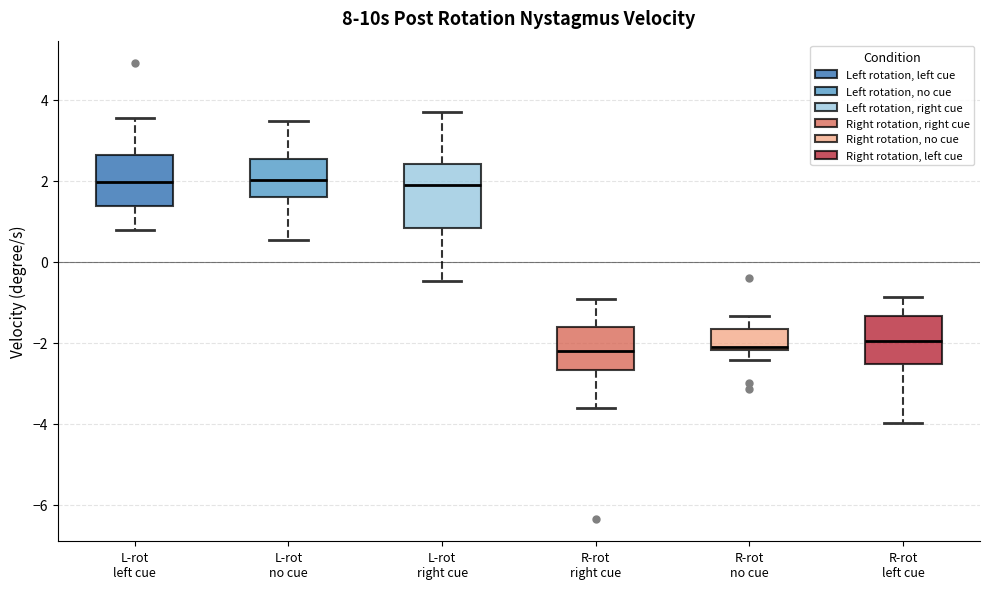

Reading left to right, transcribe this box plot: for each box, give where its median line is, the range the box spans, and where its two whiskers end, as read against the y-axis. The values are not printed on the chart, so give them approximately, as read against the axis.

L-rot left cue: median 2.0, box 1.4 to 2.6, whiskers 0.8 to 3.6
L-rot no cue: median 2.0, box 1.6 to 2.6, whiskers 0.6 to 3.4
L-rot right cue: median 2.0, box 0.8 to 2.4, whiskers -0.4 to 3.6
R-rot right cue: median -2.2, box -2.6 to -1.6, whiskers -3.6 to -1.0
R-rot no cue: median -2.2 (just above the box's lower edge), box -2.2 to -1.6, whiskers -2.4 to -1.4
R-rot left cue: median -2.0, box -2.6 to -1.4, whiskers -4.0 to -0.8